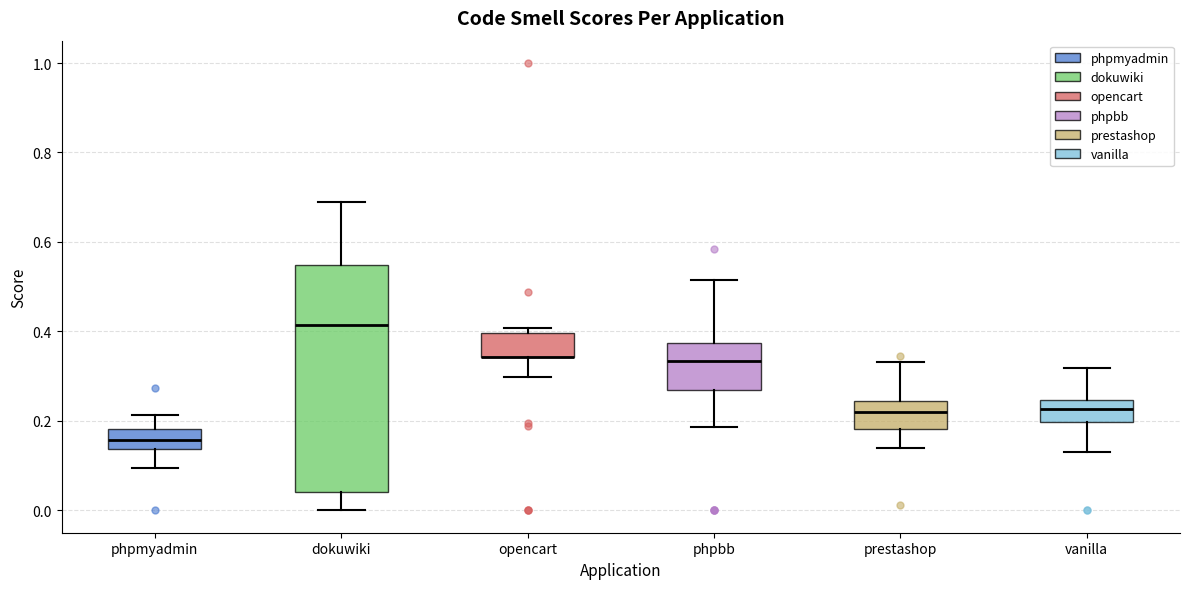

Which box is the tallest, from its lower edge to its upper edge?

dokuwiki